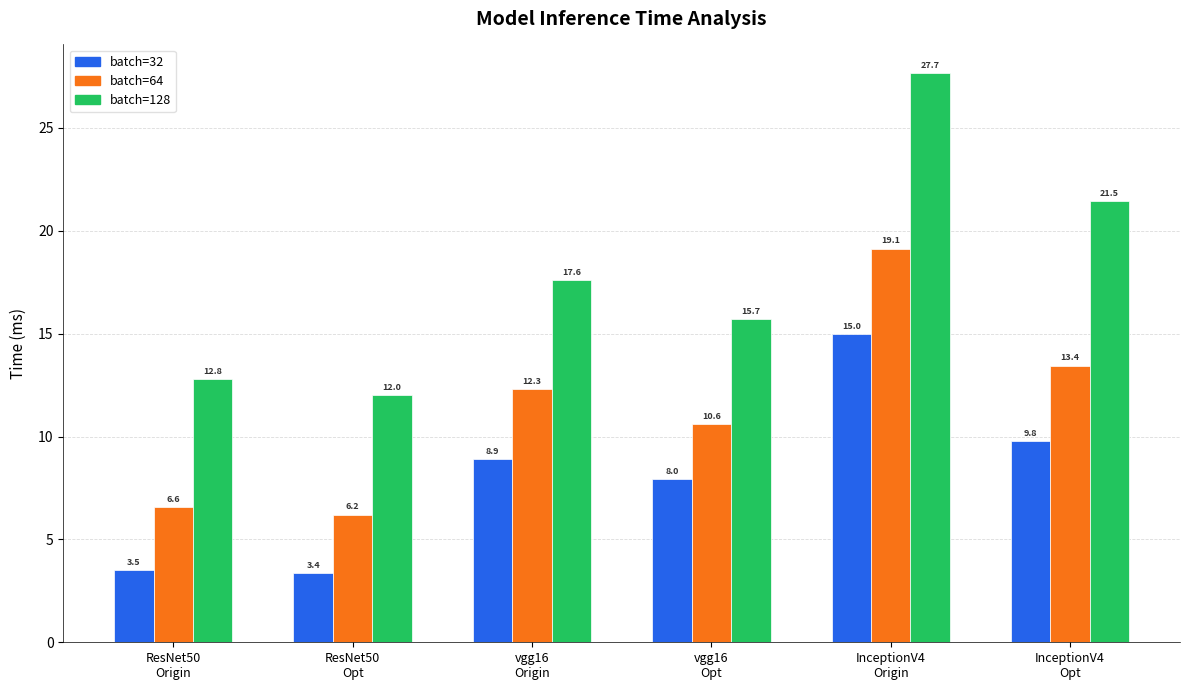

Which series has the largest total across all categories?

batch=128